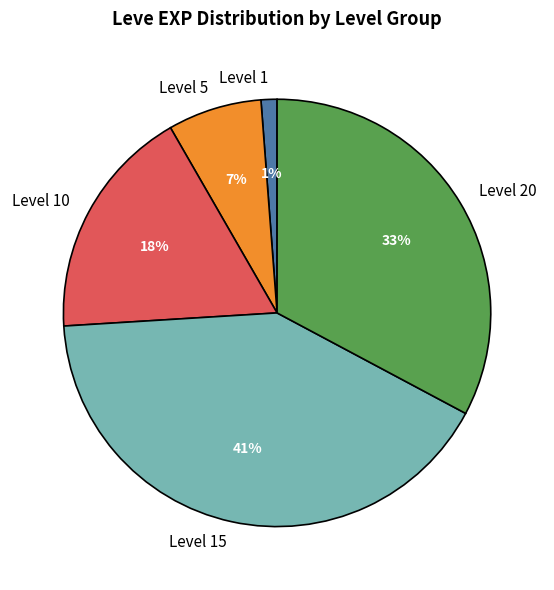

Does any single category account for the majority?

No